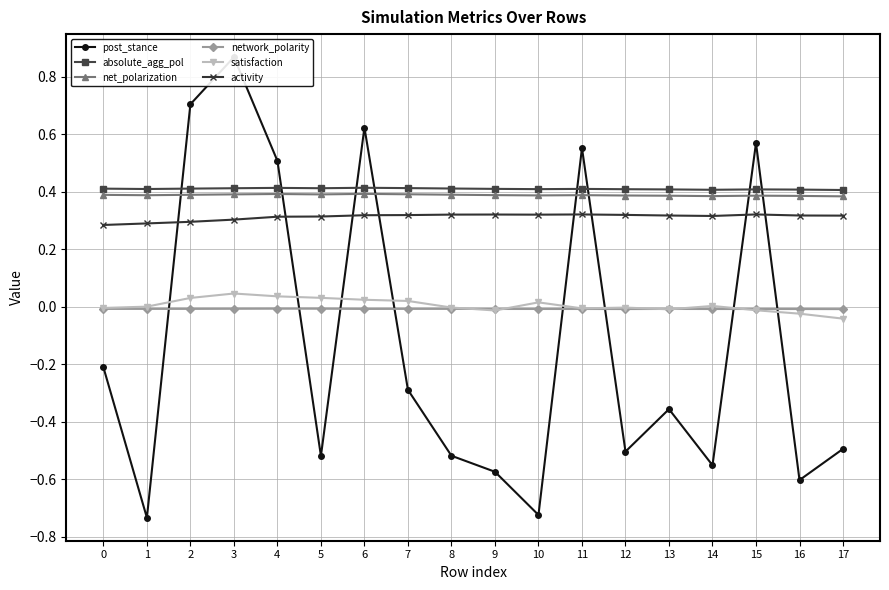

What is the total value across all series at 10?

0.4